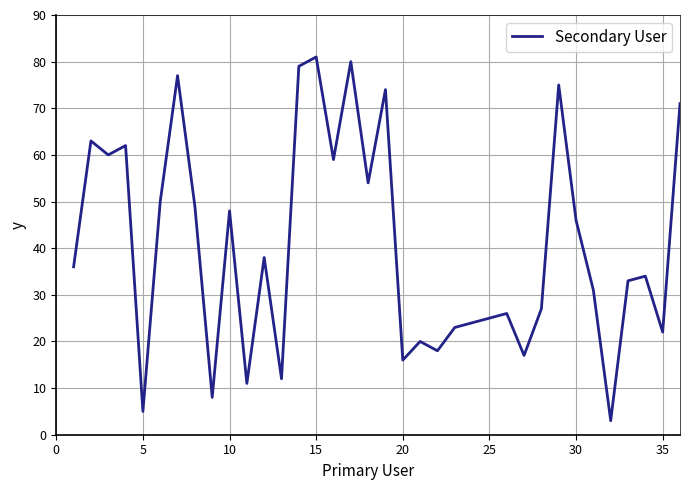

What is the sum of all values?

1457